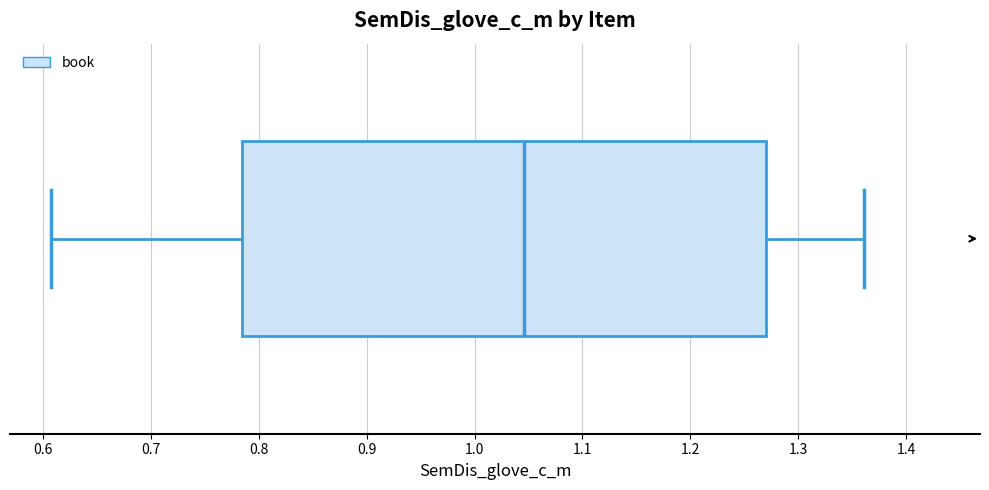

Read this box plot against the x-axis: the position of the median line, the range covered by the box, and the ends of both whiskers. The values are not printed on the chart, so give them approximately, as read against the axis.

median 1.05, box 0.78 to 1.27, whiskers 0.61 to 1.36